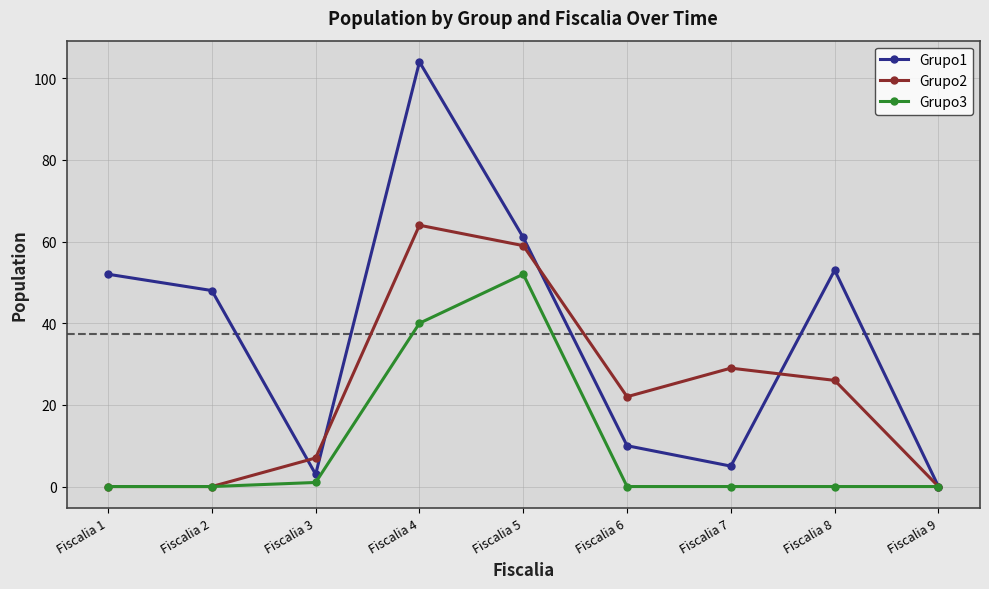

What is the difference between the Grupo3 values at Fiscalia 4 and Fiscalia 8?

40